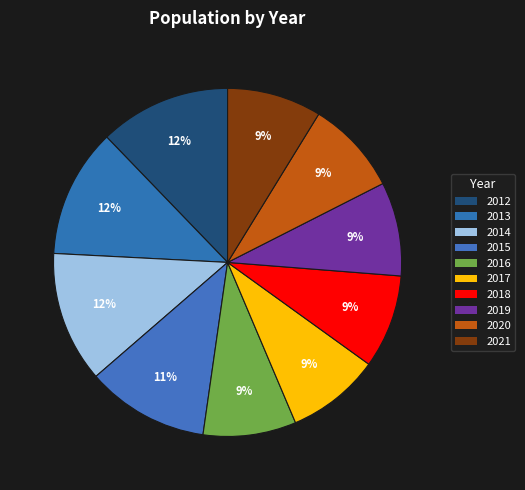

Rank the categories by value from lowest to highest.

2016, 2017, 2018, 2019, 2020, 2021, 2015, 2013, 2014, 2012